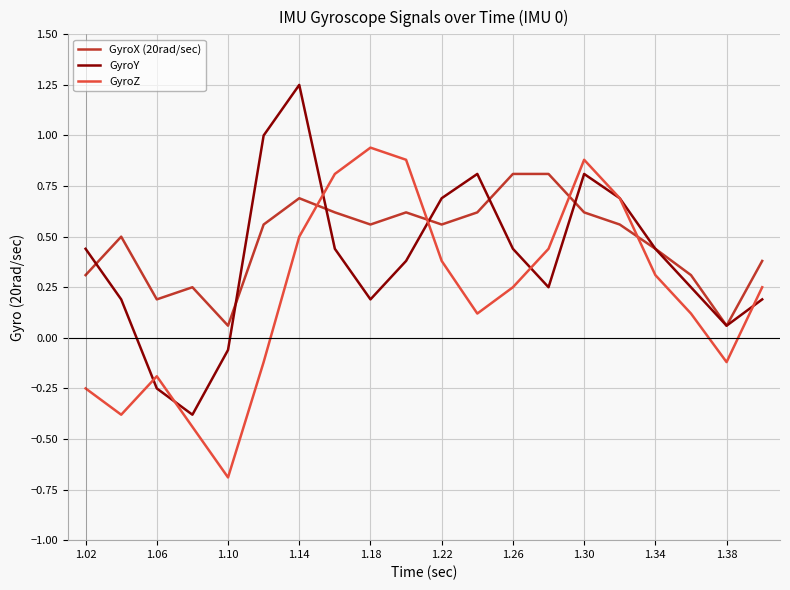

How many distinct data groups are displayed?

3